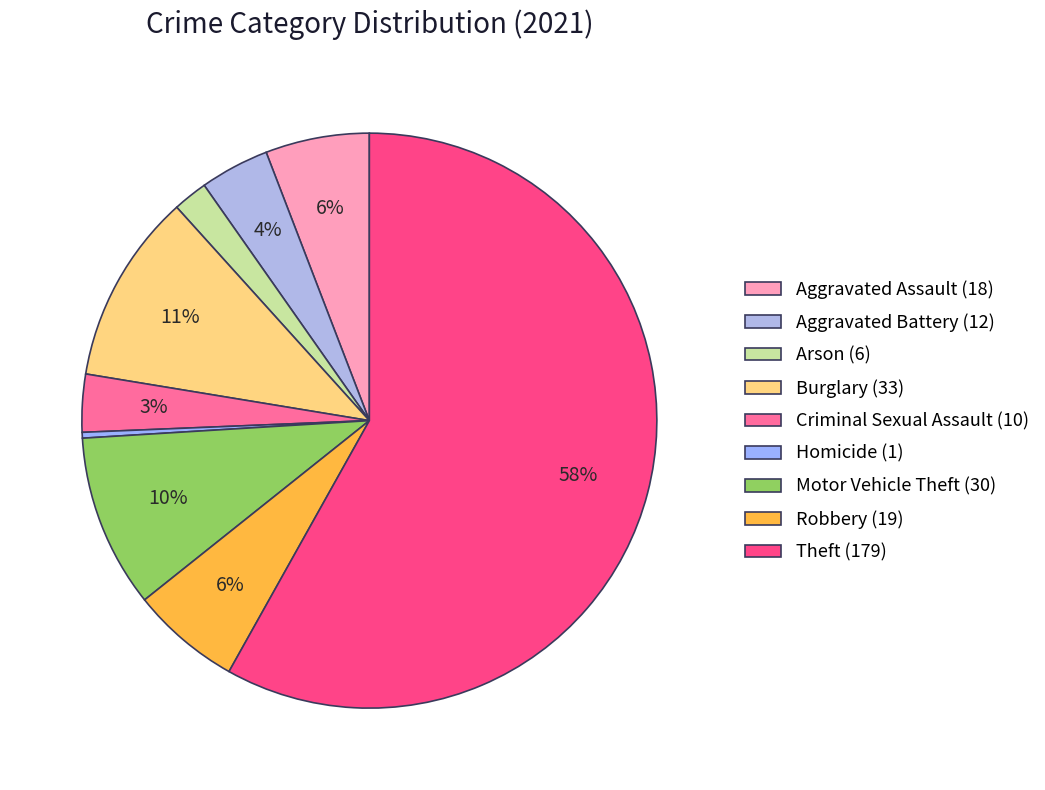

How many slices are in this pie chart?

9